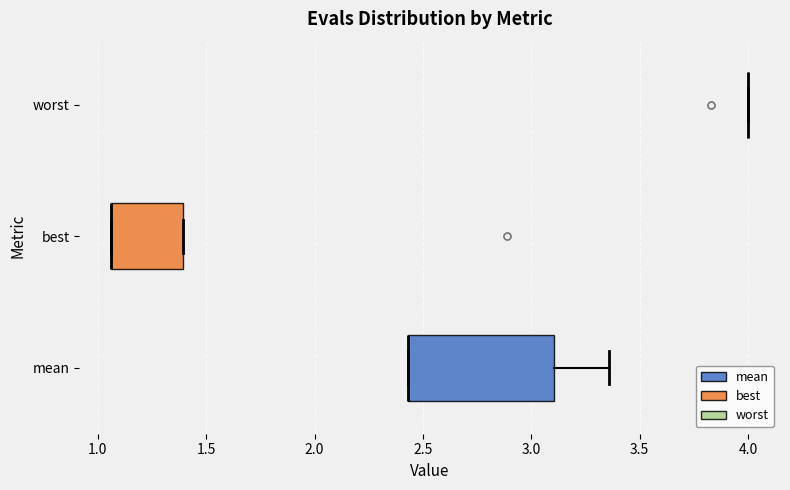

Reading bottom to top, read every box against the x-axis: the position of its median line, the range the box covers, and the ends of its whiskers. The values are not printed on the chart, so give them approximately, as read against the axis.

mean: median 2.45 (drawn on the box's left edge), box 2.45 to 3.10, whiskers 2.45 to 3.35
best: median 1.05 (drawn on the box's left edge), box 1.05 to 1.40, whiskers 1.05 to 1.40
worst: box collapsed to a line at 4.00, whiskers 4.00 to 4.00